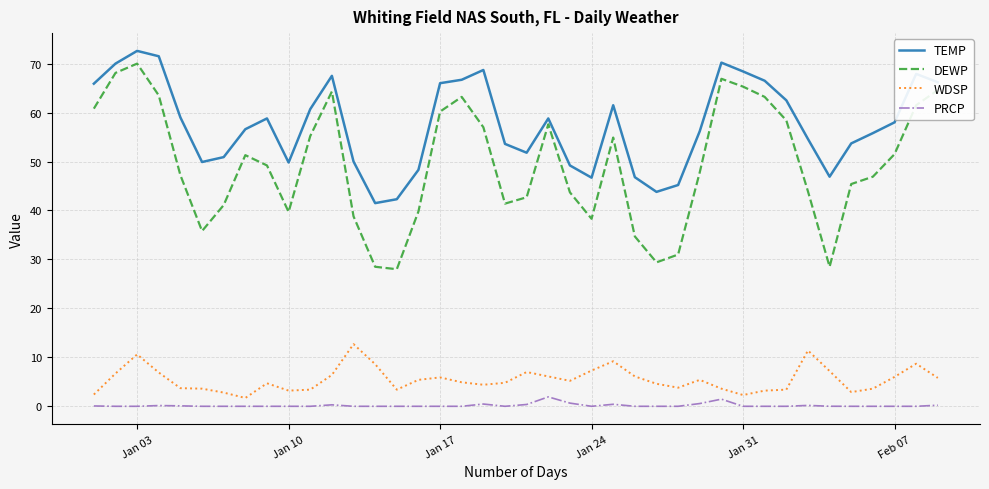

Which series has the widest spread of values?

DEWP